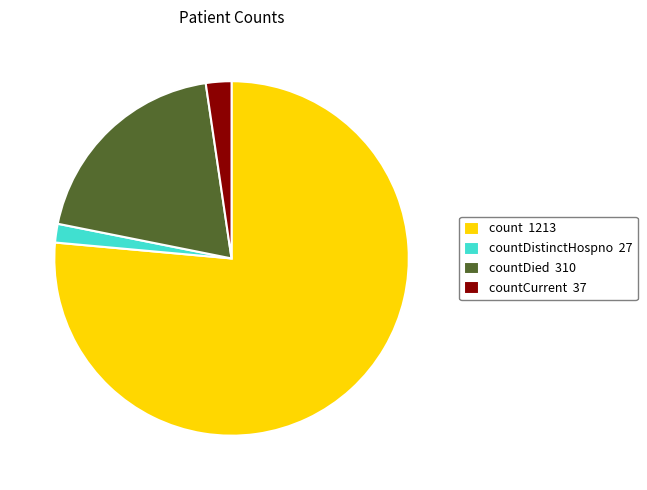

Is the sum of count 1213 and countDied 310 greater than half?

Yes